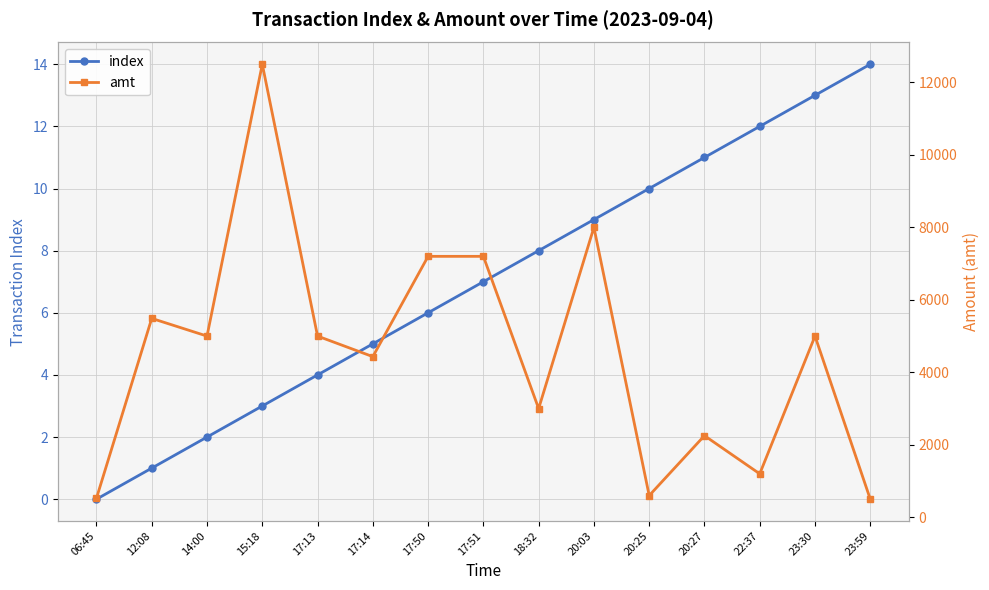

Which category has the lowest value across all series?

06:45